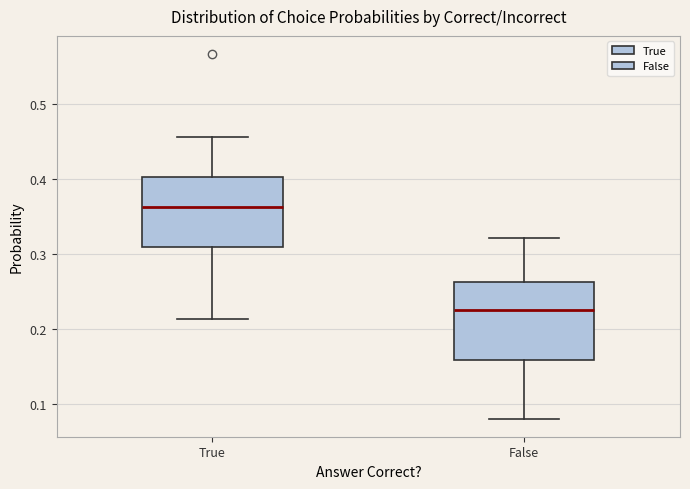

Reading left to right, transcribe this box plot: for each box, give where its median line is, the range the box spans, and where its two whiskers end, as read against the y-axis. The values are not printed on the chart, so give them approximately, as read against the axis.

True: median 0.36, box 0.31 to 0.40, whiskers 0.21 to 0.46
False: median 0.23, box 0.16 to 0.26, whiskers 0.08 to 0.32